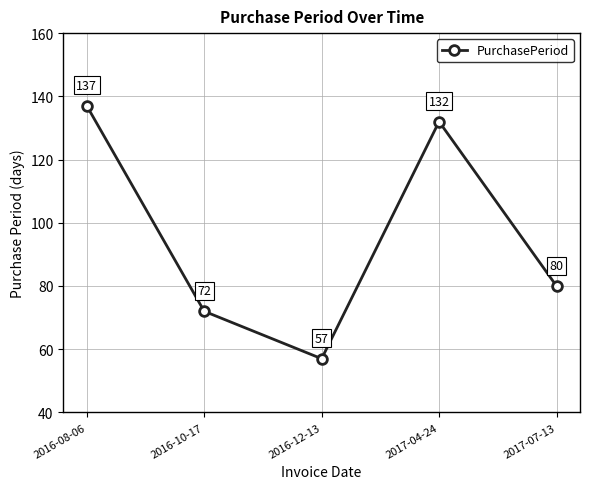

Where is the data nearest to the value 97?

2017-07-13